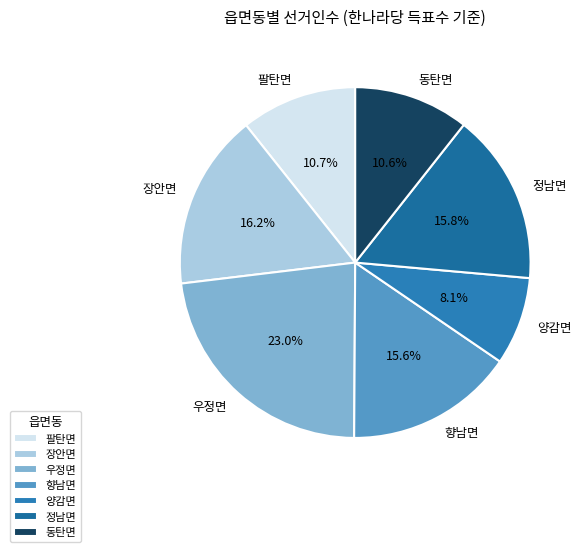

Is there any slice that represents more than half of the pie?

No